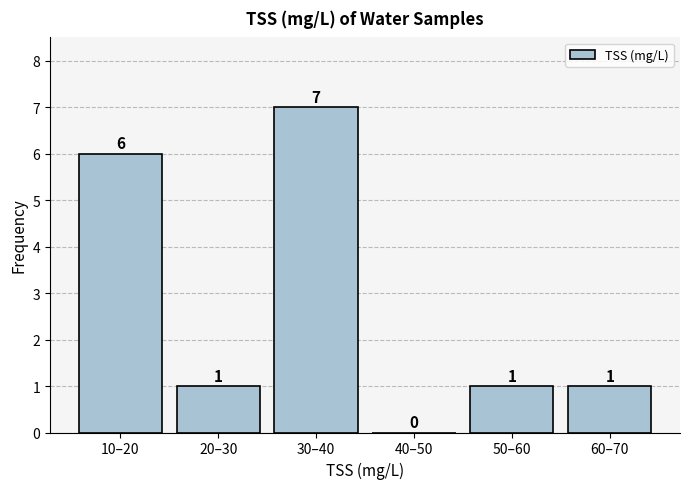

Reading left to right, extract all data points from this chart.

10–20=6	20–30=1	30–40=7	40–50=0	50–60=1	60–70=1